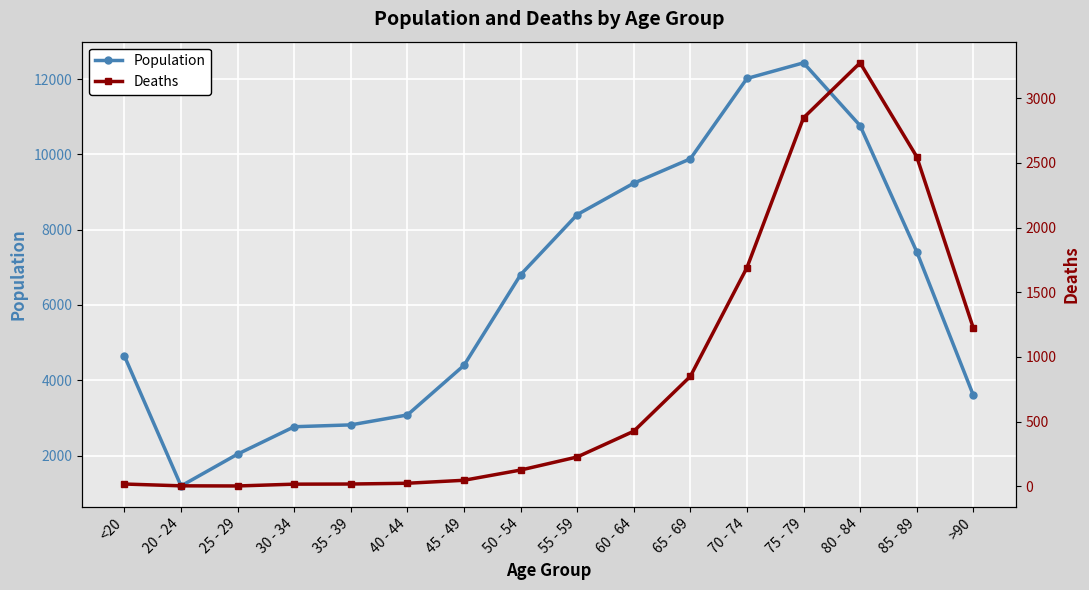

True or false: Deaths and Population cross at least once.

False